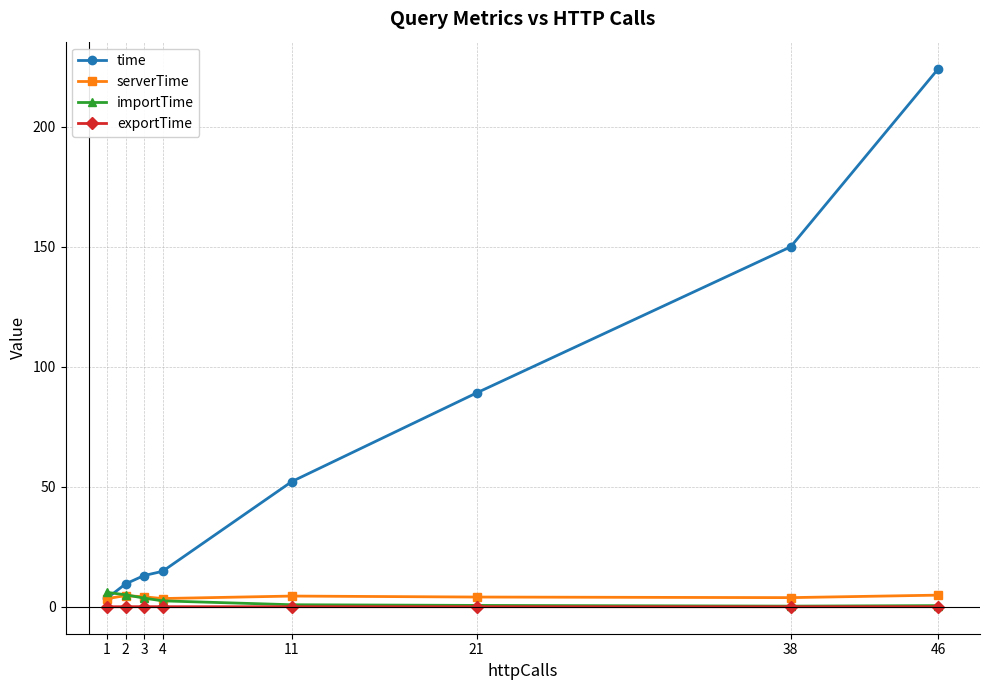

What is the difference between the maximum and minimum values in the importTime series?

5.7